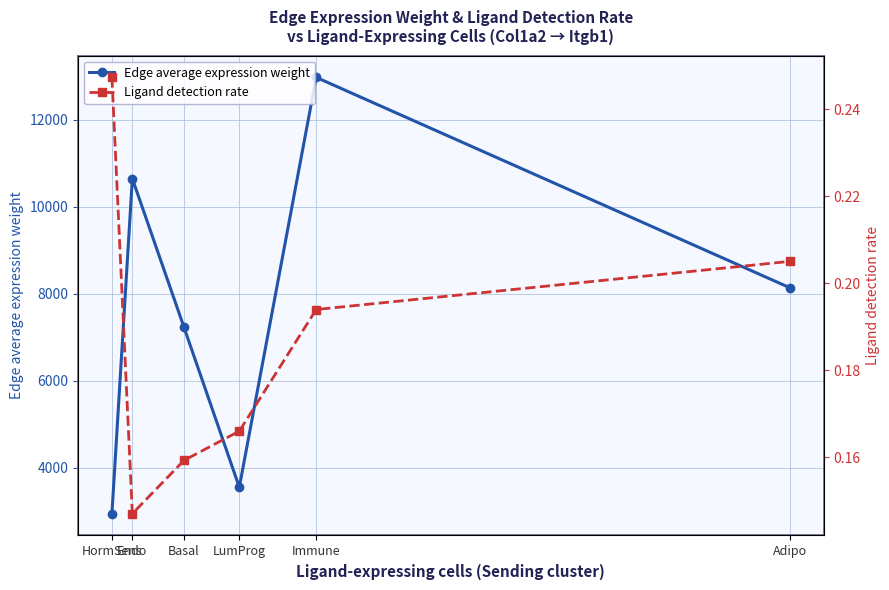

What is the label of the 5th point from the left?

Immune